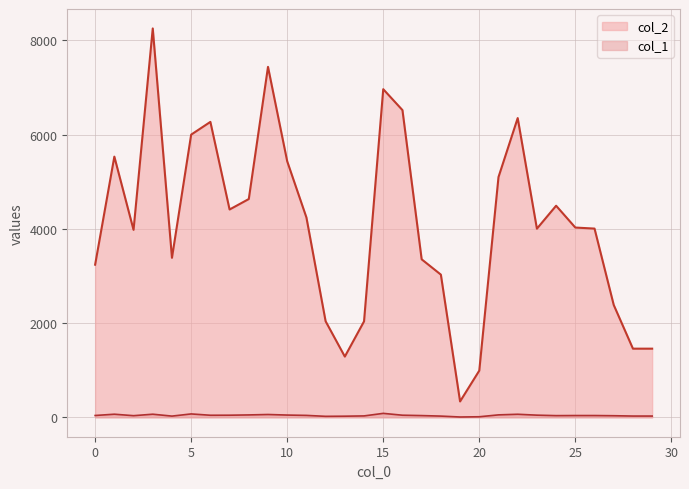

Which series has the largest total across all categories?

col_2